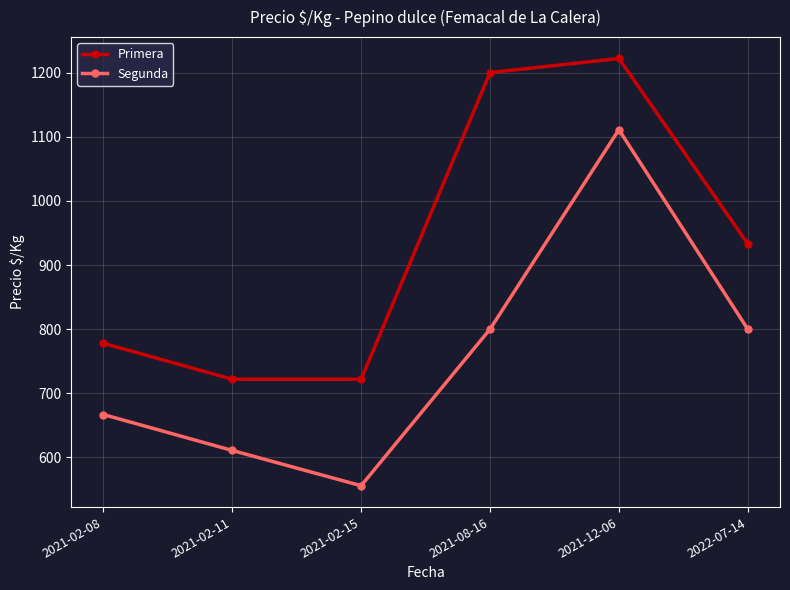

What is the average value of the Segunda series?

758